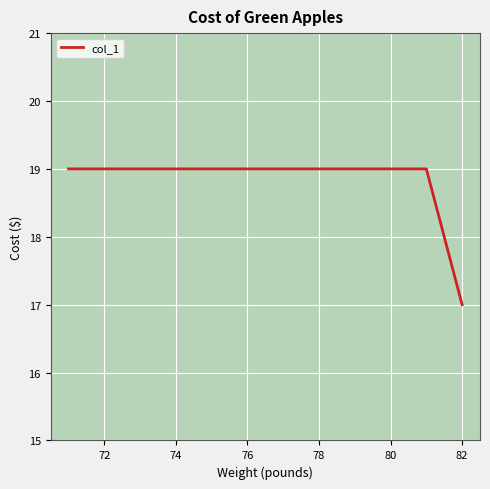

What is the maximum value shown in the chart?

19